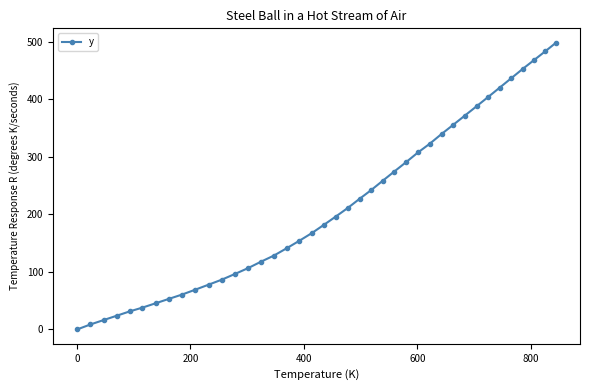

What is the maximum value shown in the chart?

498.5